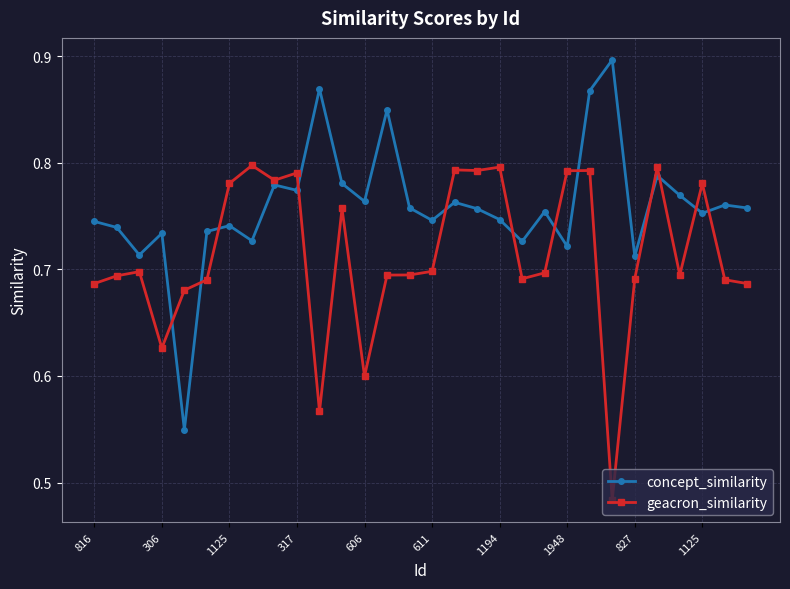

List the series in order of their overall mean, lowest first.

geacron_similarity, concept_similarity